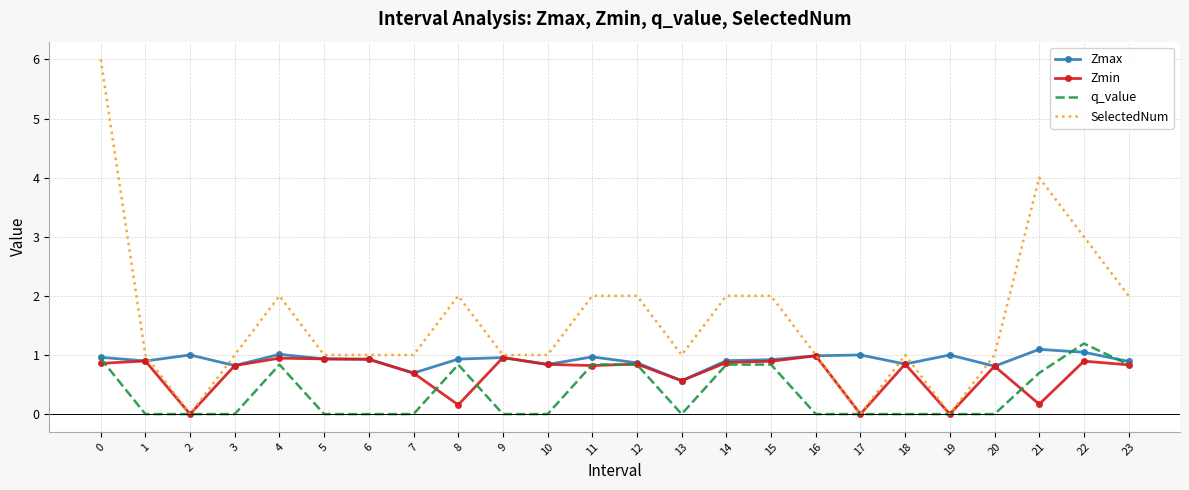

What is the total value across all series at 10?

2.7